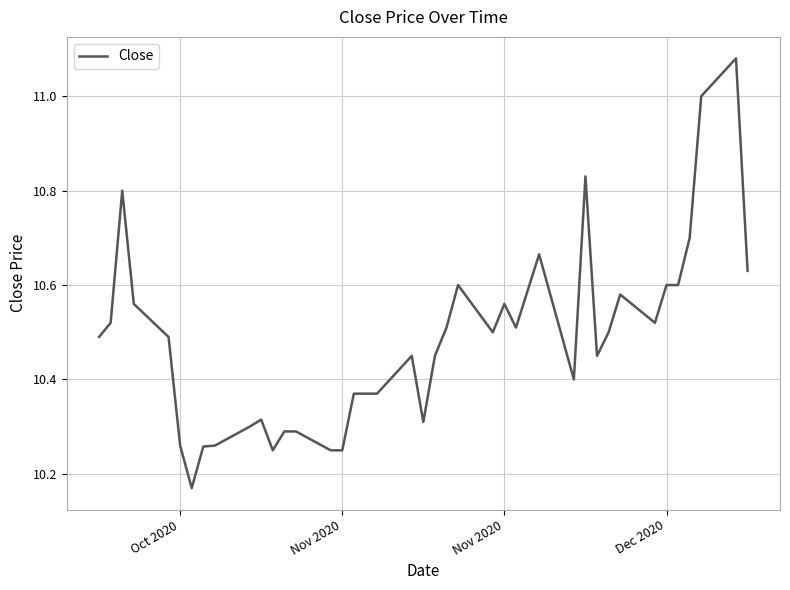

What is the difference between the maximum and minimum values?

0.9